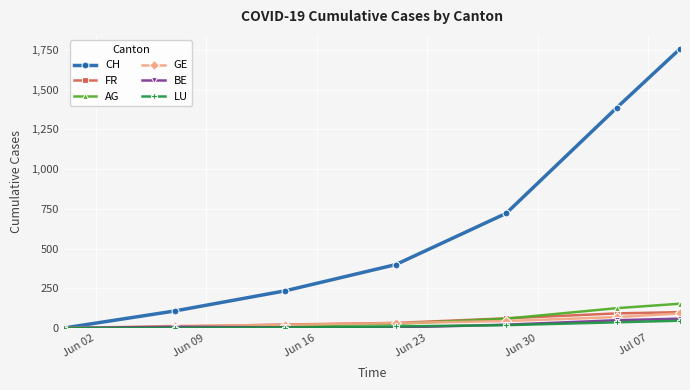

True or false: CH has more than 1 interior local peaks.

False